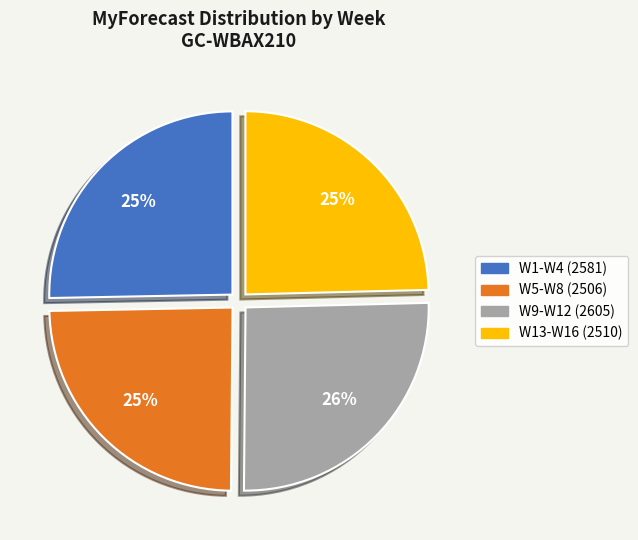

How many segments does this pie chart have?

4